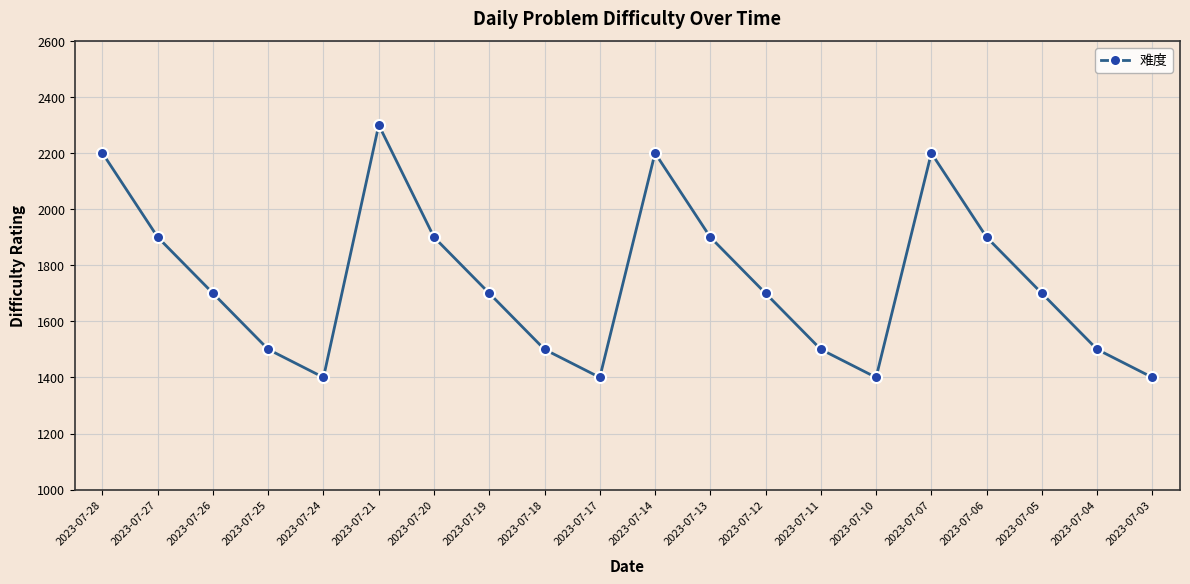

True or false: the data shows 1700 at 2023-07-26.

True